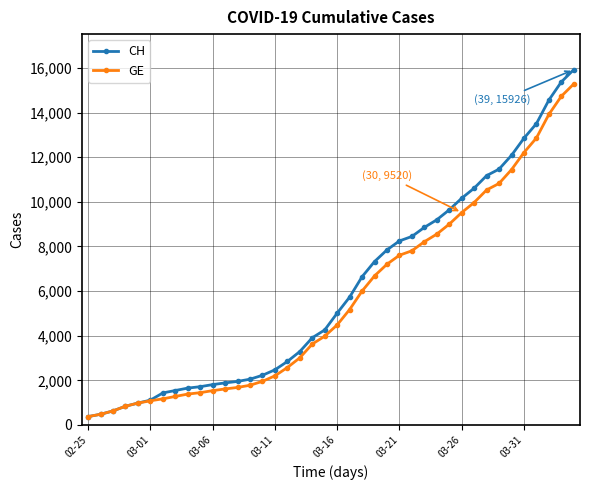

Which series has the largest range (max minus min)?

CH